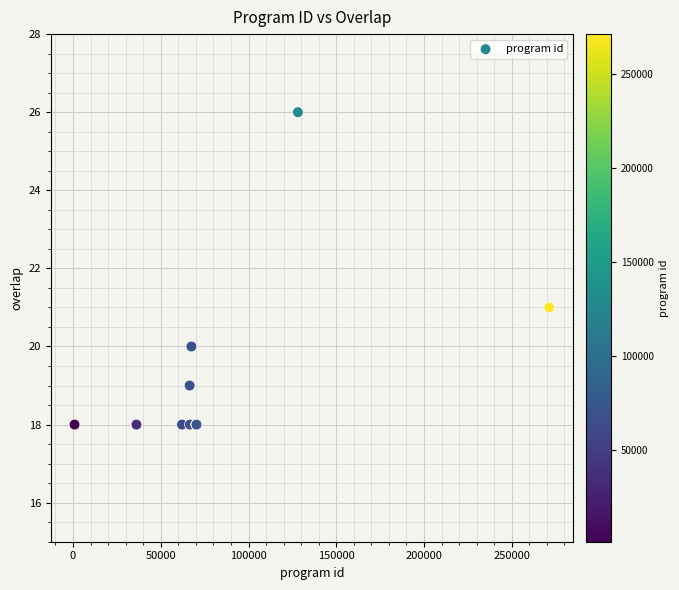

What Y value in the scatter plot is closest to 22?

21